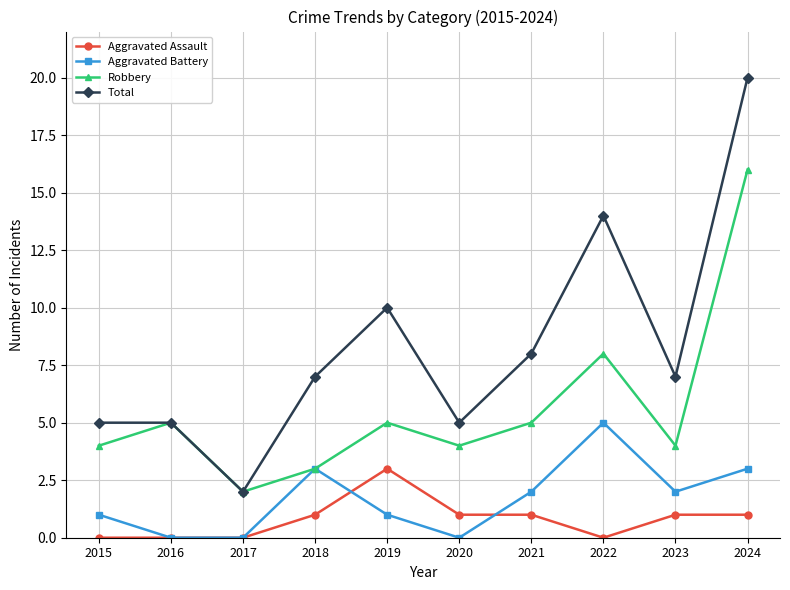

What is the value of the Aggravated Assault point at the 4th from the left?

1